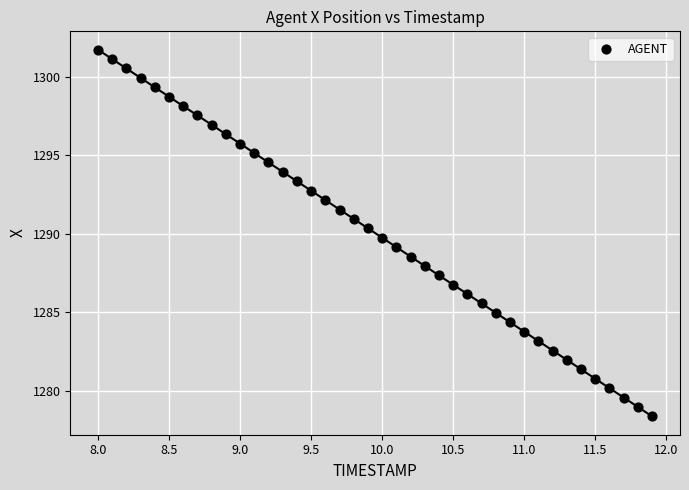

What is the range of Y values (max minus min)?

23.4